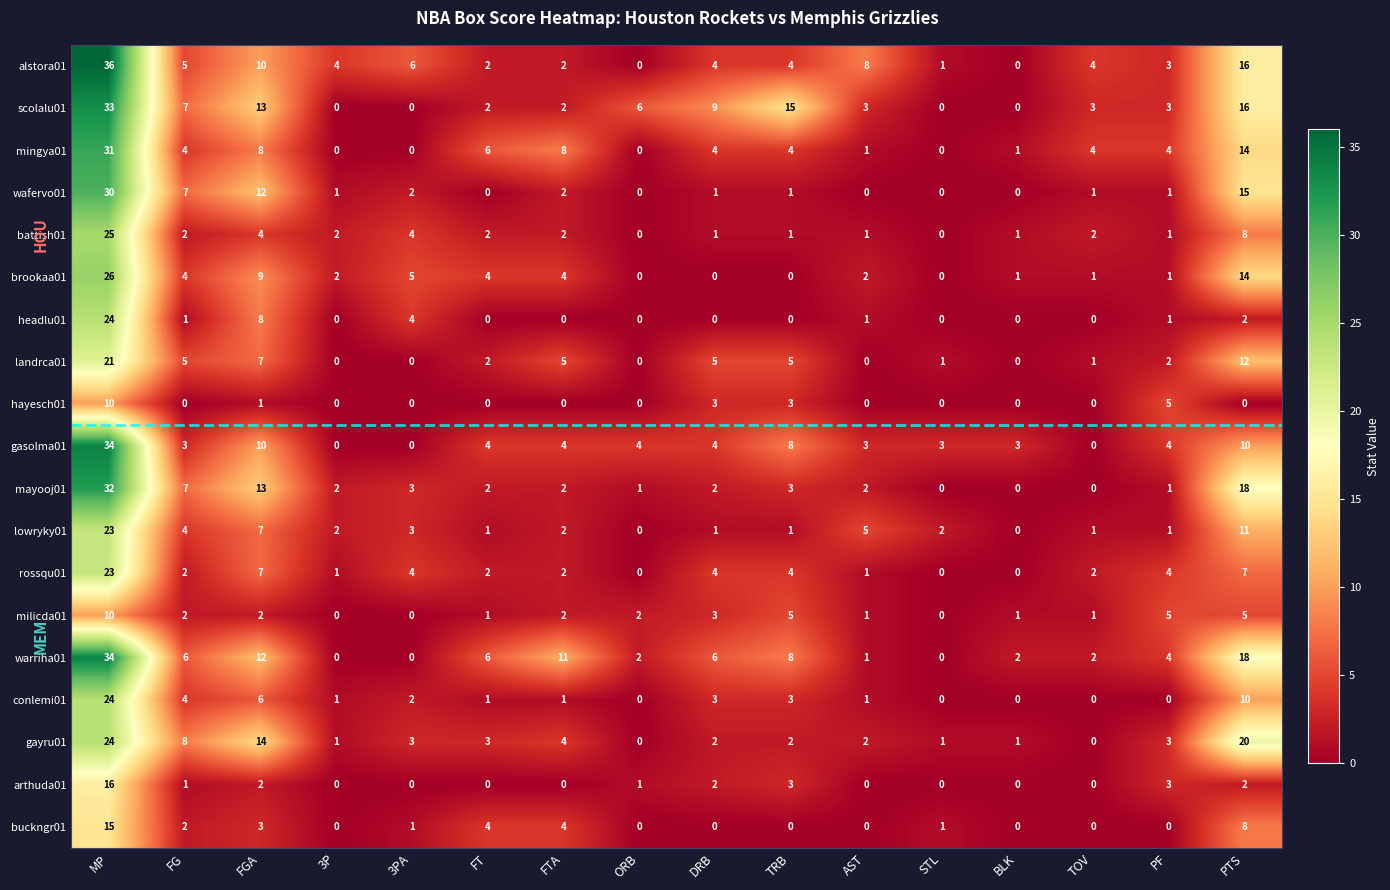

Count the number of categories in the chart.

16